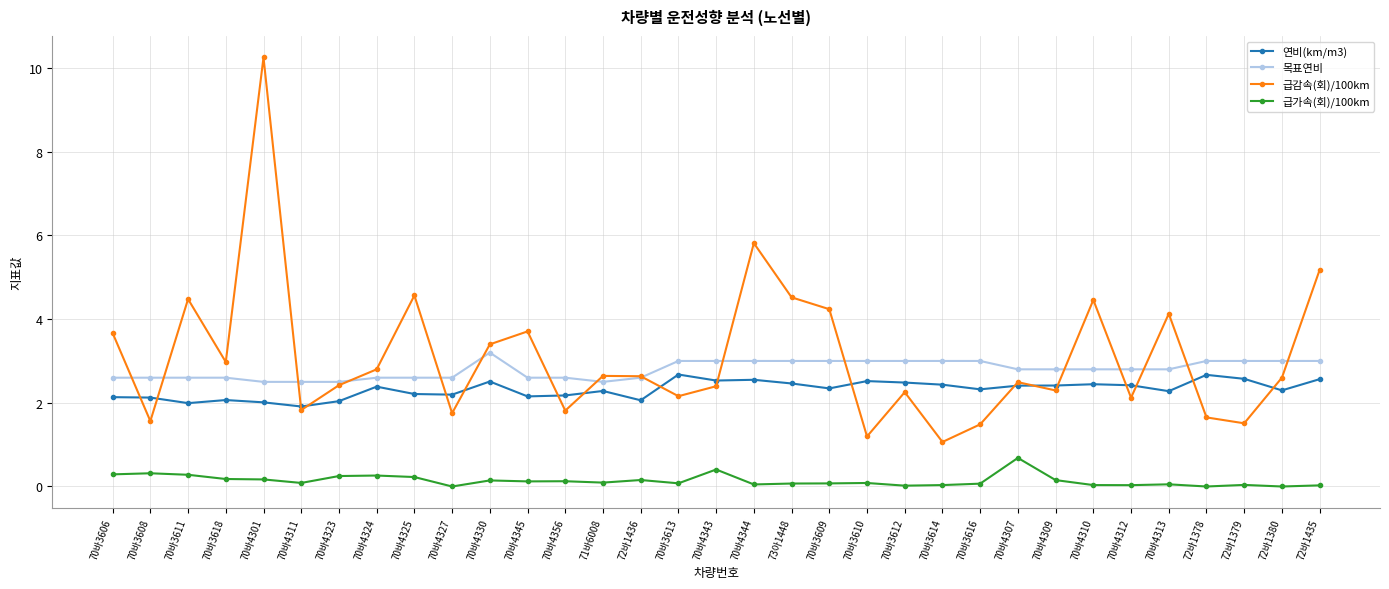

How many values in the 급감속(회)/100km series exceed 2?

24